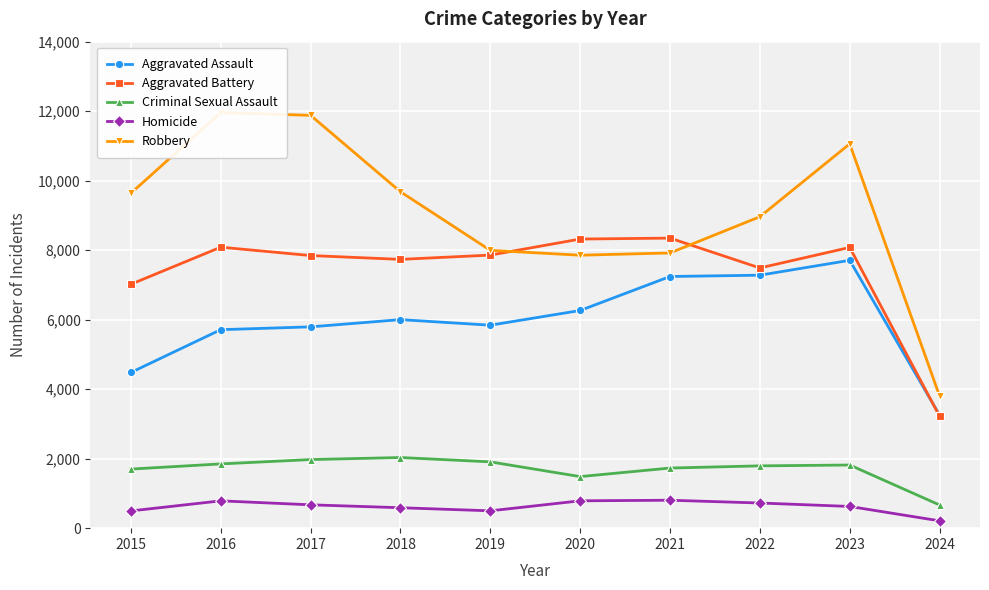

Rank the series at 2022 from lowest to highest value.

Homicide, Criminal Sexual Assault, Aggravated Assault, Aggravated Battery, Robbery